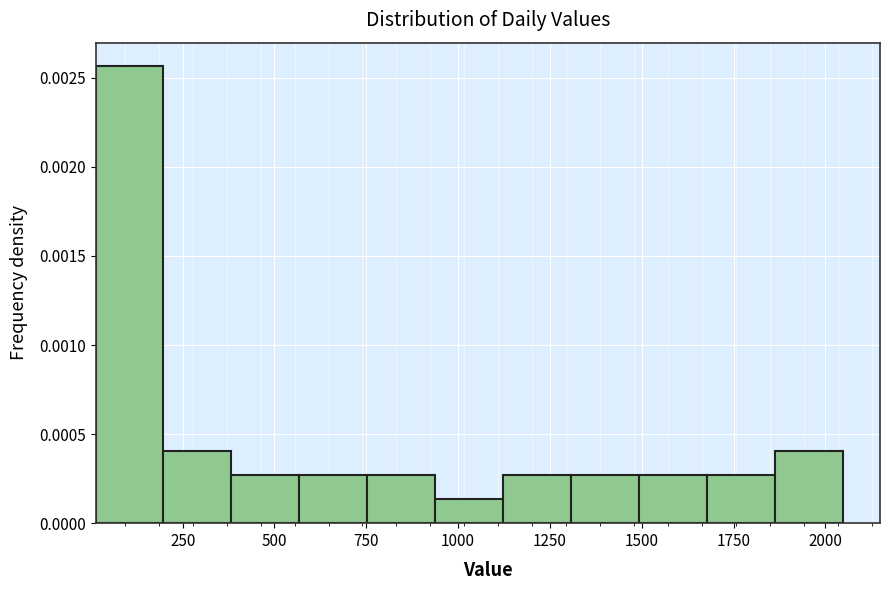

Around what value on the x-axis is the tallest bar? Give the approximate position of its centre, as read against the axis.

100